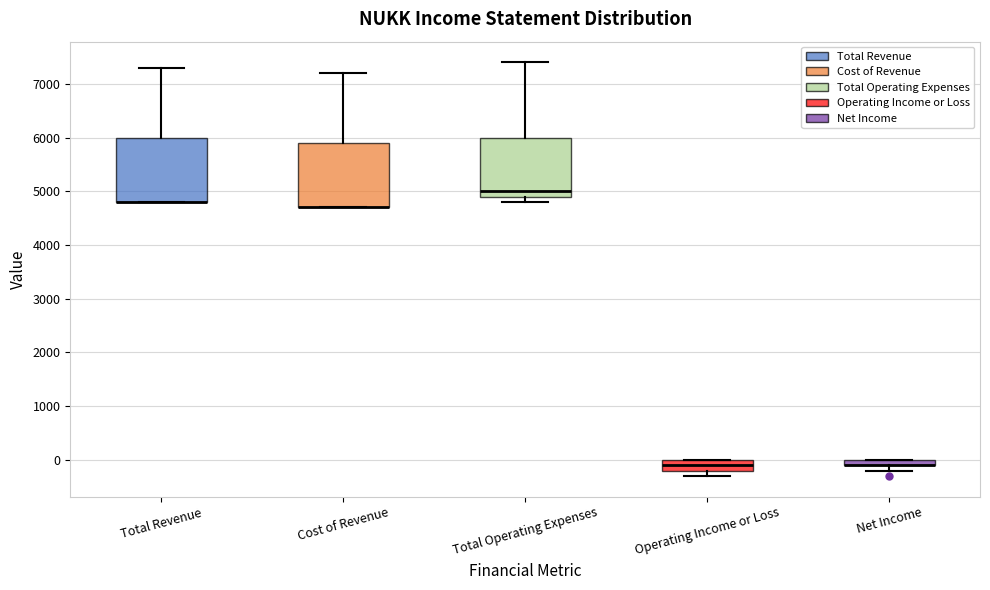

Where is the upper edge of the box for Operating Income or Loss on the y-axis? The values are not printed on the chart, so give them approximately, as read against the axis.

0